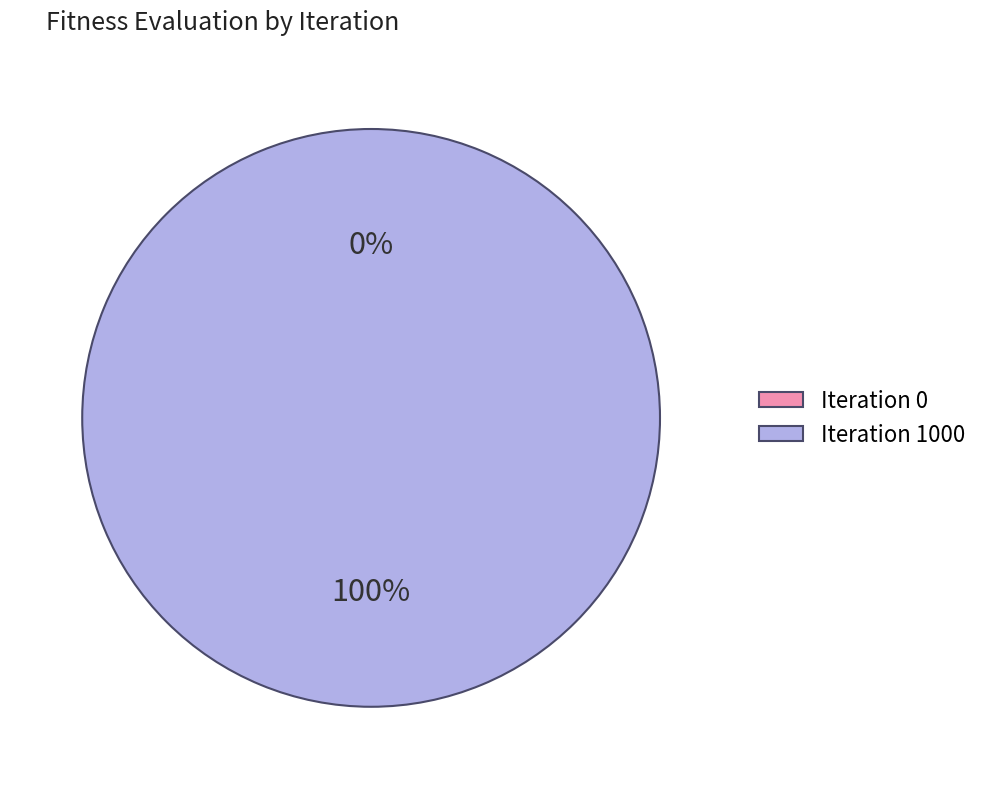

The Iteration 1000 slice represents 100% of the pie. True or false?

True